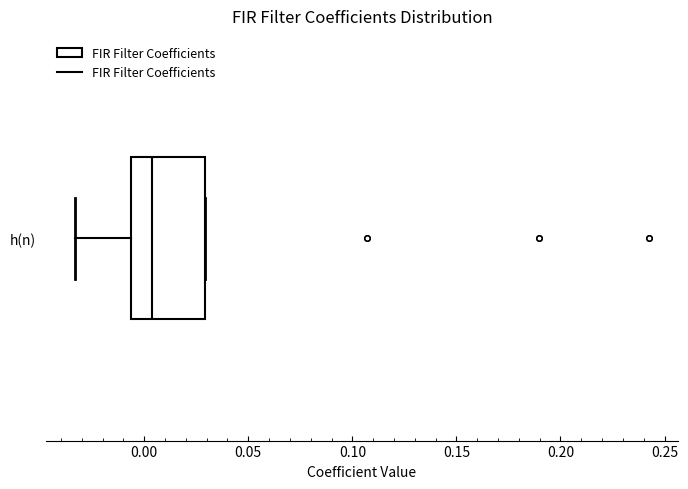

Read this box plot against the x-axis: the position of the median line, the range covered by the box, and the ends of both whiskers. The values are not printed on the chart, so give them approximately, as read against the axis.

median 0.005, box -0.005 to 0.030, whiskers -0.035 to 0.030